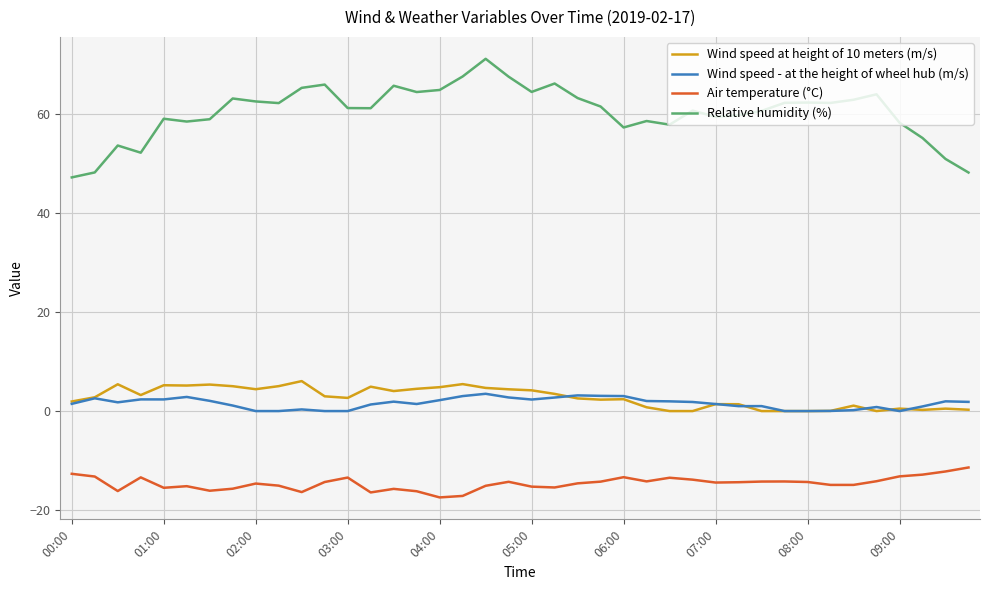

What is the lowest value of the Air temperature (°C) series?

-17.4